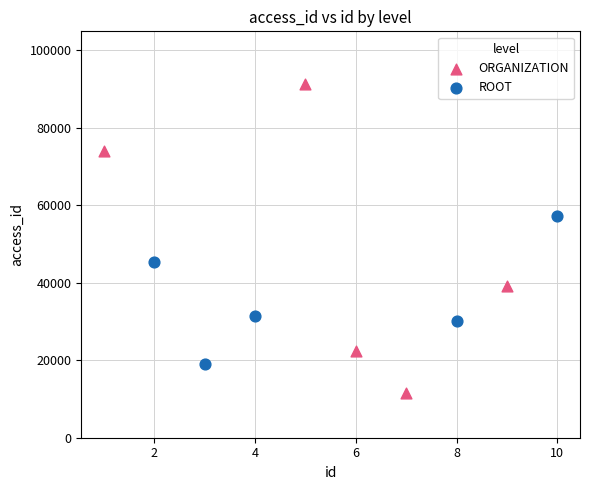

What are all the series names shown in the legend?

ORGANIZATION, ROOT